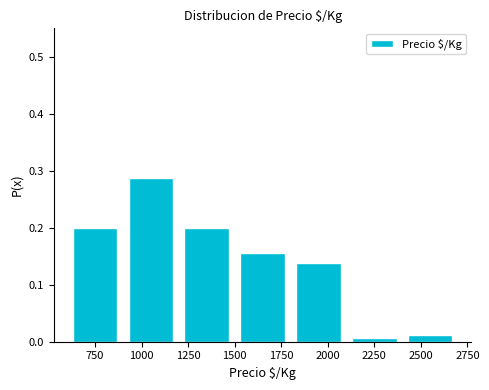

Reading left to right, list every bar in this chart as the range it spans on the x-axis followed by its height. The values are not printed on the chart, so give them approximately, as read against the axis.

600 to 900: 0.20
900 to 1200: 0.29
1200 to 1500: 0.20
1500 to 1800: 0.16
1800 to 2100: 0.14
2100 to 2400: under 0.01
2400 to 2700: 0.01